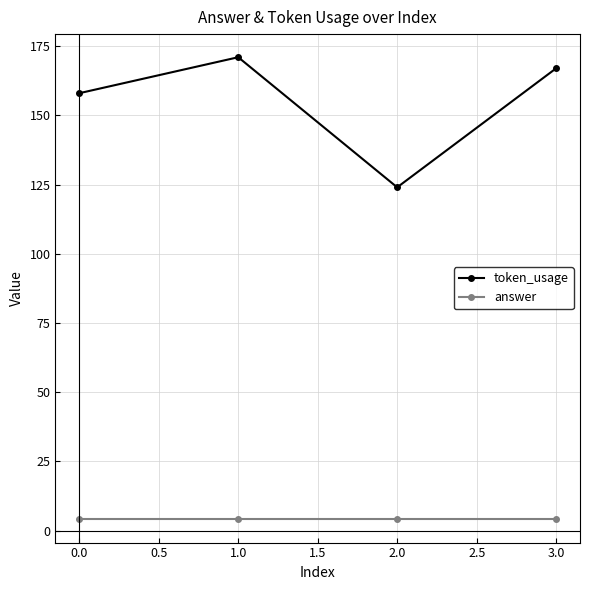

Which series has the widest spread of values?

token_usage